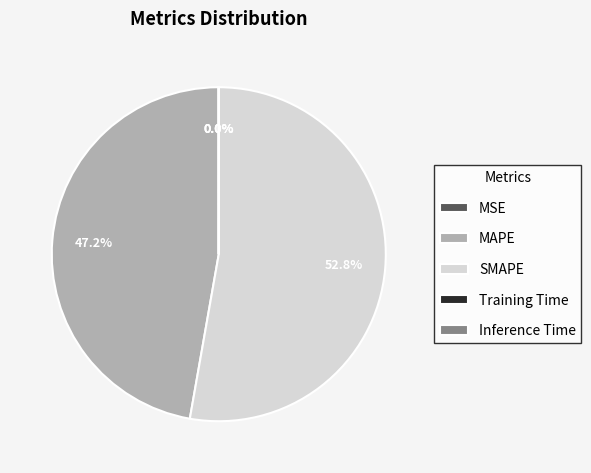

What is the largest slice in the pie chart?

SMAPE